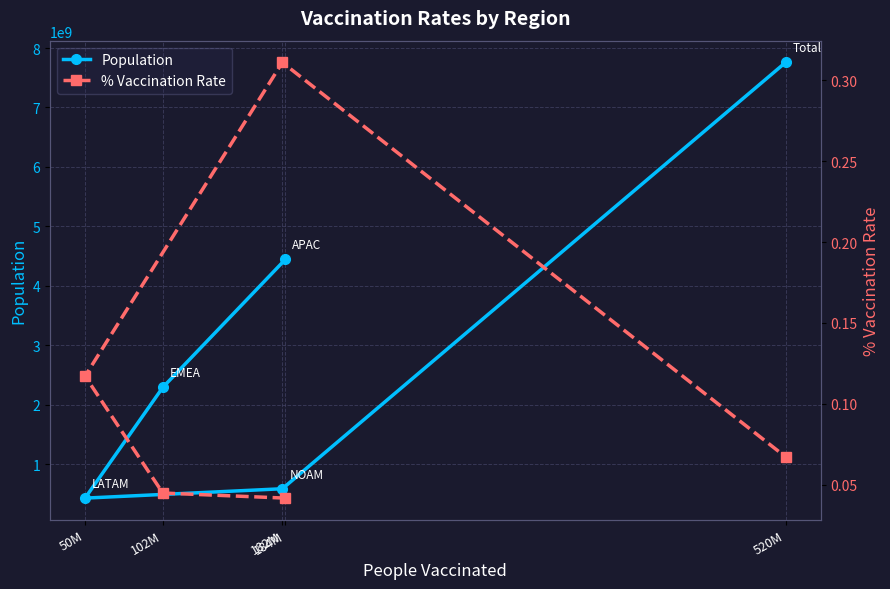

What is the difference between the maximum and minimum values in the Population series?

7326810750